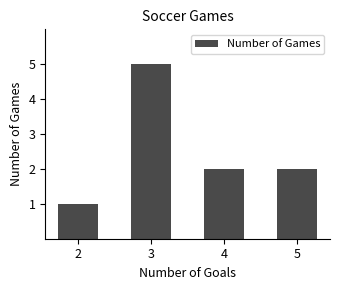

What is the change in value from 2 to 3?

+4